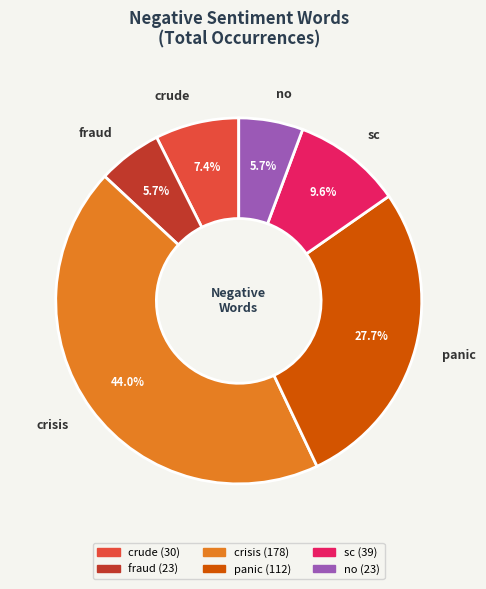

Count the number of slices in the pie.

6